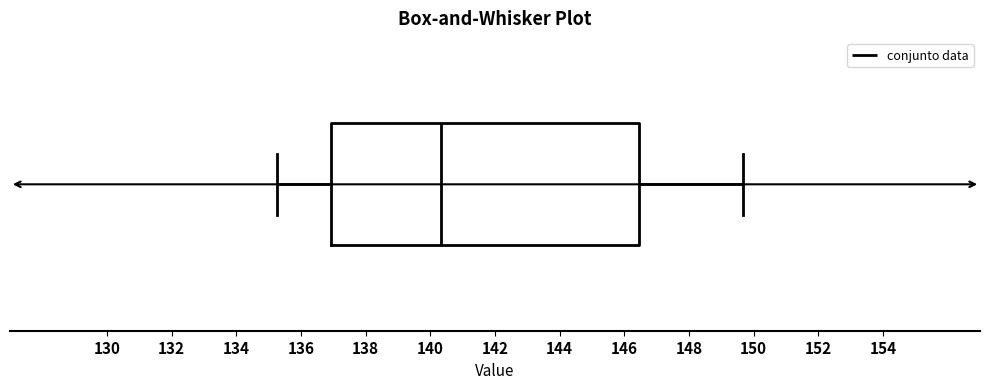

Read this box plot against the x-axis: the position of the median line, the range covered by the box, and the ends of both whiskers. The values are not printed on the chart, so give them approximately, as read against the axis.

median 140.4, box 137.0 to 146.4, whiskers 135.2 to 149.6